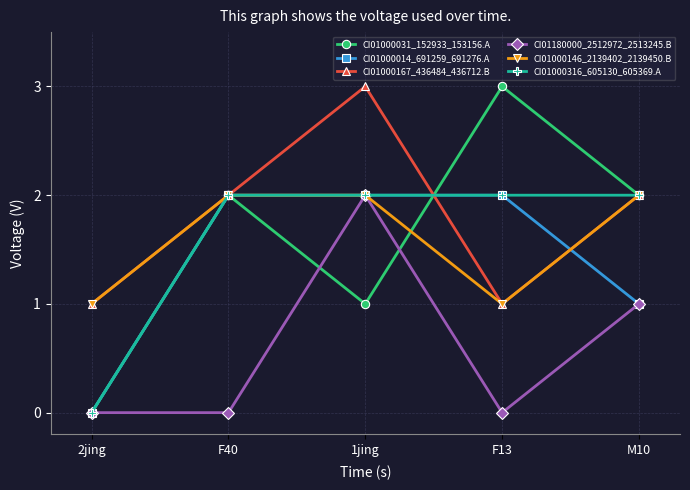

At which label does CI01000014_691259_691276.A reach its minimum?

2jing